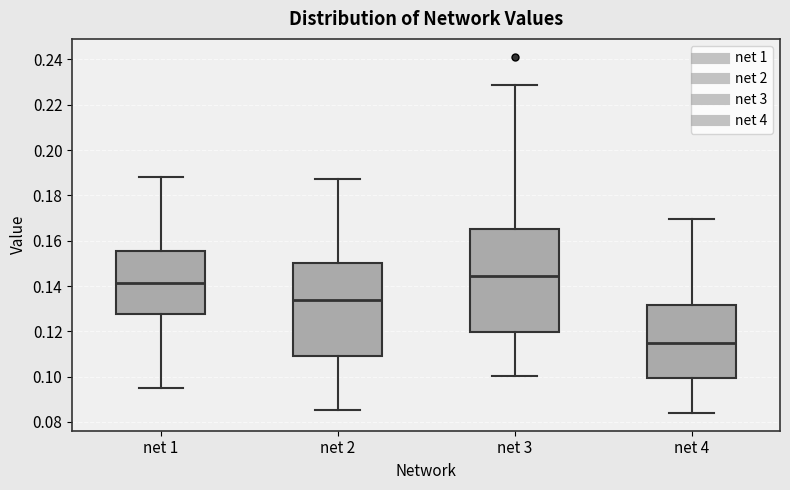

Reading left to right, transcribe this box plot: for each box, give where its median line is, the range the box spans, and where its two whiskers end, as read against the y-axis. The values are not printed on the chart, so give them approximately, as read against the axis.

net 1: median 0.142, box 0.128 to 0.156, whiskers 0.094 to 0.188
net 2: median 0.134, box 0.110 to 0.150, whiskers 0.086 to 0.188
net 3: median 0.144, box 0.120 to 0.166, whiskers 0.100 to 0.228
net 4: median 0.114, box 0.100 to 0.132, whiskers 0.084 to 0.170